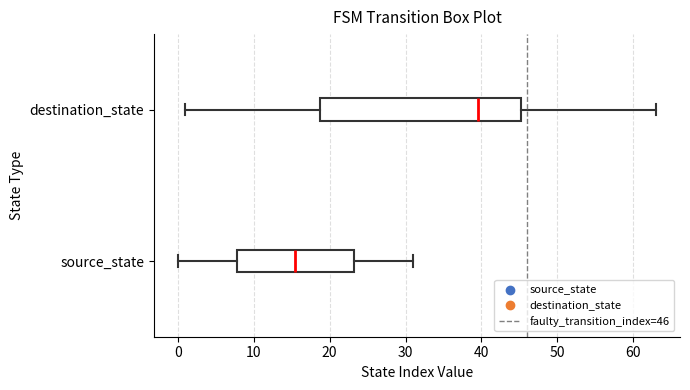

Reading bottom to top, read every box against the x-axis: the position of its median line, the range the box covers, and the ends of its whiskers. The values are not printed on the chart, so give them approximately, as read against the axis.

source_state: median 16, box 8 to 23, whiskers 0 to 31
destination_state: median 40, box 19 to 45, whiskers 1 to 63